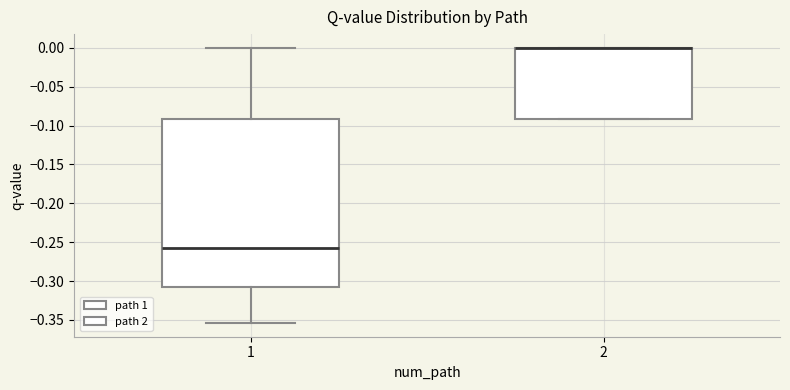

Reading left to right, read every box against the y-axis: the position of its median line, the range the box covers, and the ends of its whiskers. The values are not printed on the chart, so give them approximately, as read against the axis.

1: median -0.255, box -0.310 to -0.090, whiskers -0.355 to 0.000
2: median 0.000 (drawn on the box's upper edge), box -0.090 to 0.000, whiskers -0.090 to 0.000